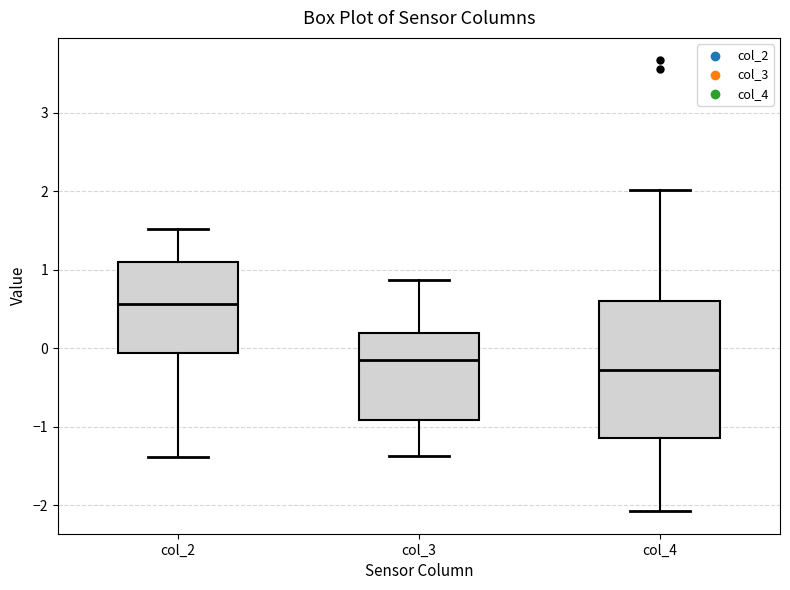

Where does the upper whisker of the box for col_3 end on the y-axis? The values are not printed on the chart, so give them approximately, as read against the axis.

0.9